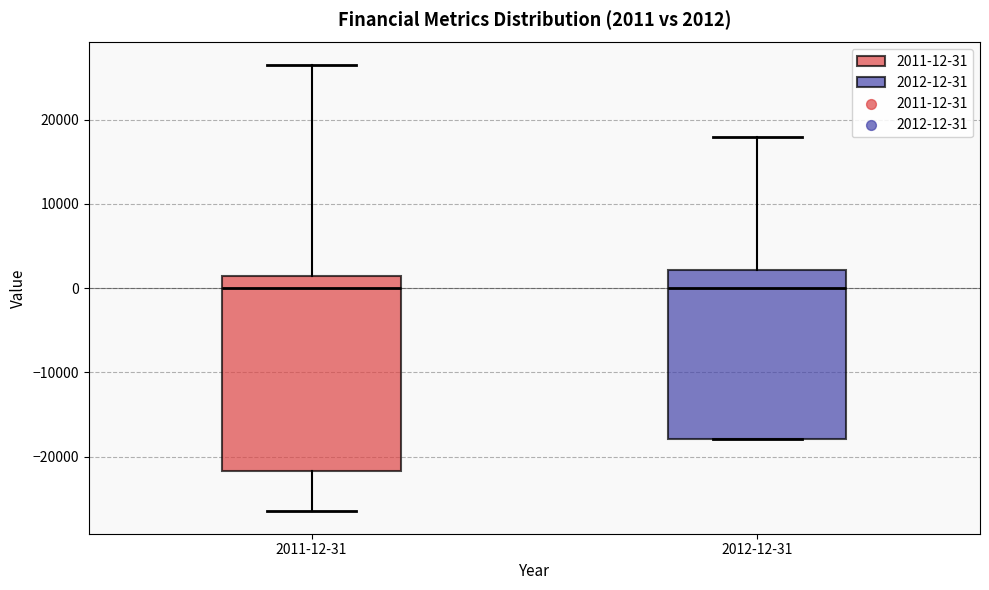

Which box is the tallest, from its lower edge to its upper edge?

2011-12-31